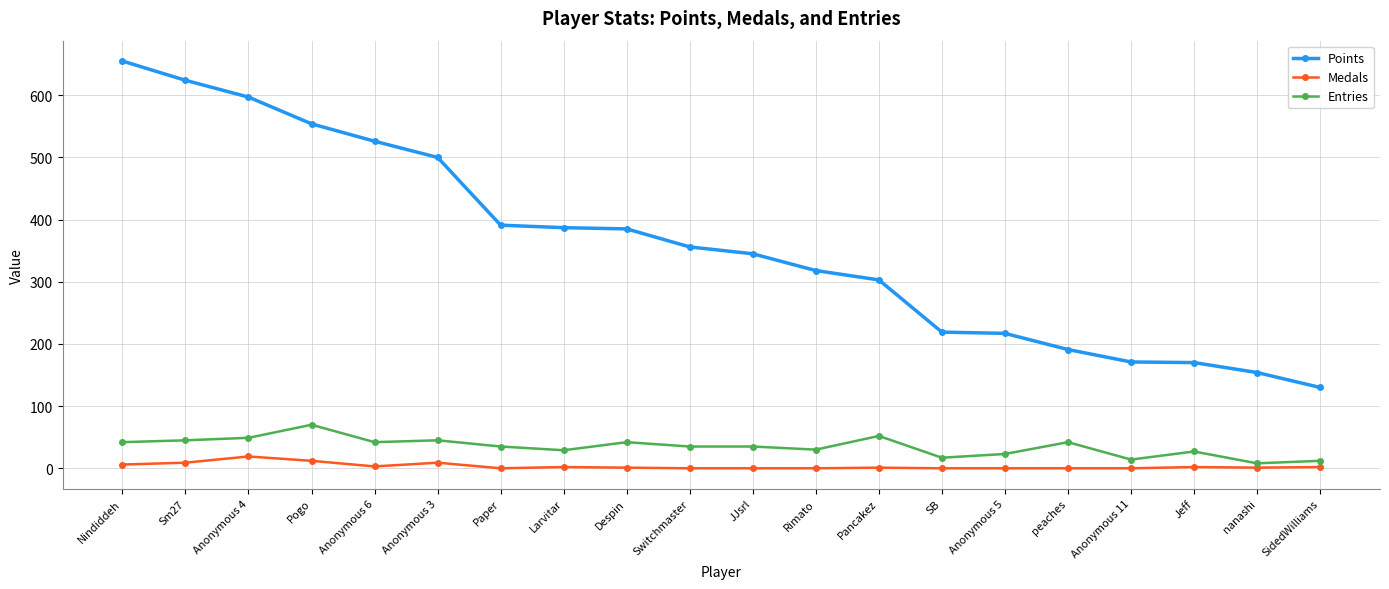

What is the spread (max minus min) of values at Sm27?

615